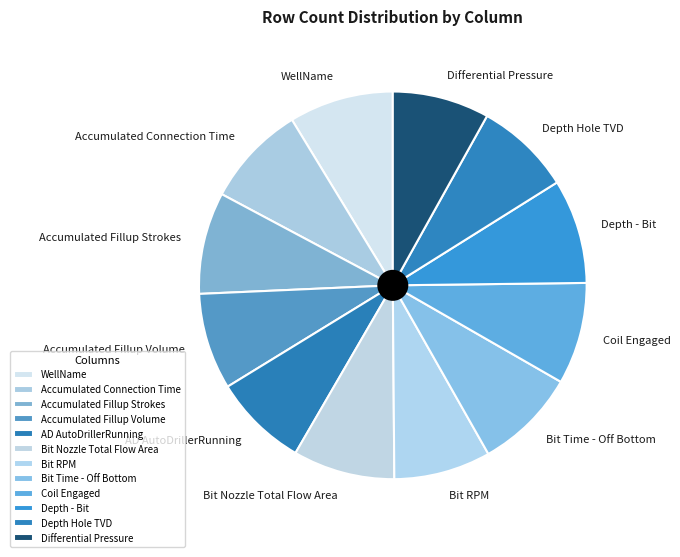

Does Coil Engaged represent more than half of the total?

No